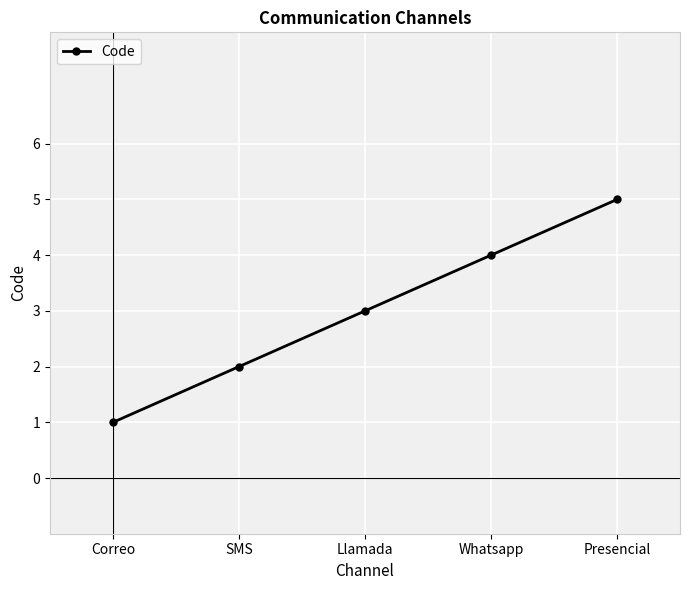

What is the ratio of the value at SMS to the value at Correo?

2.0